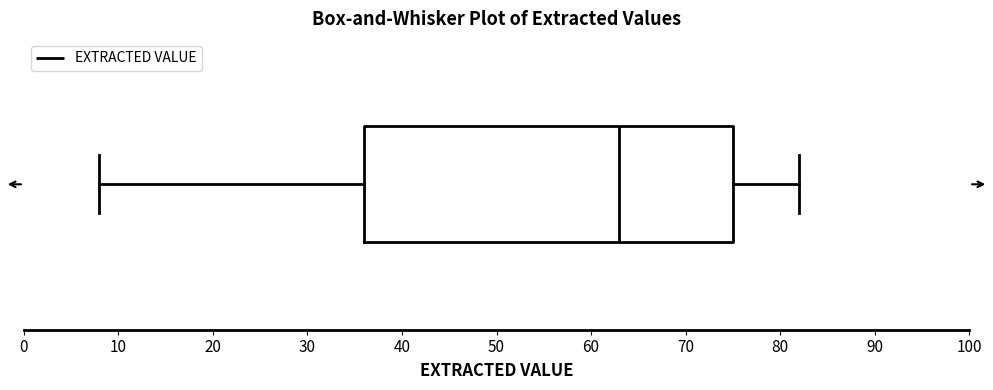

Where does the left whisker of the box end on the x-axis? The values are not printed on the chart, so give them approximately, as read against the axis.

8